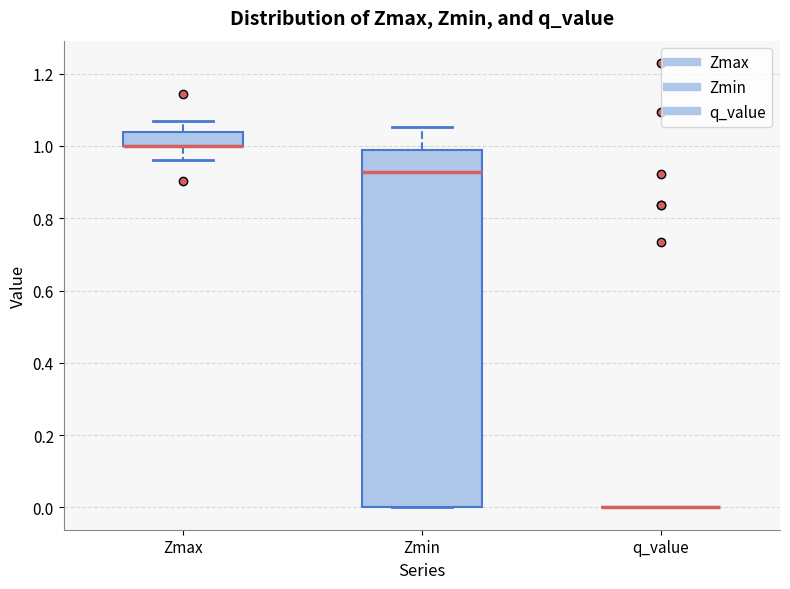

Which box is the tallest, from its lower edge to its upper edge?

Zmin